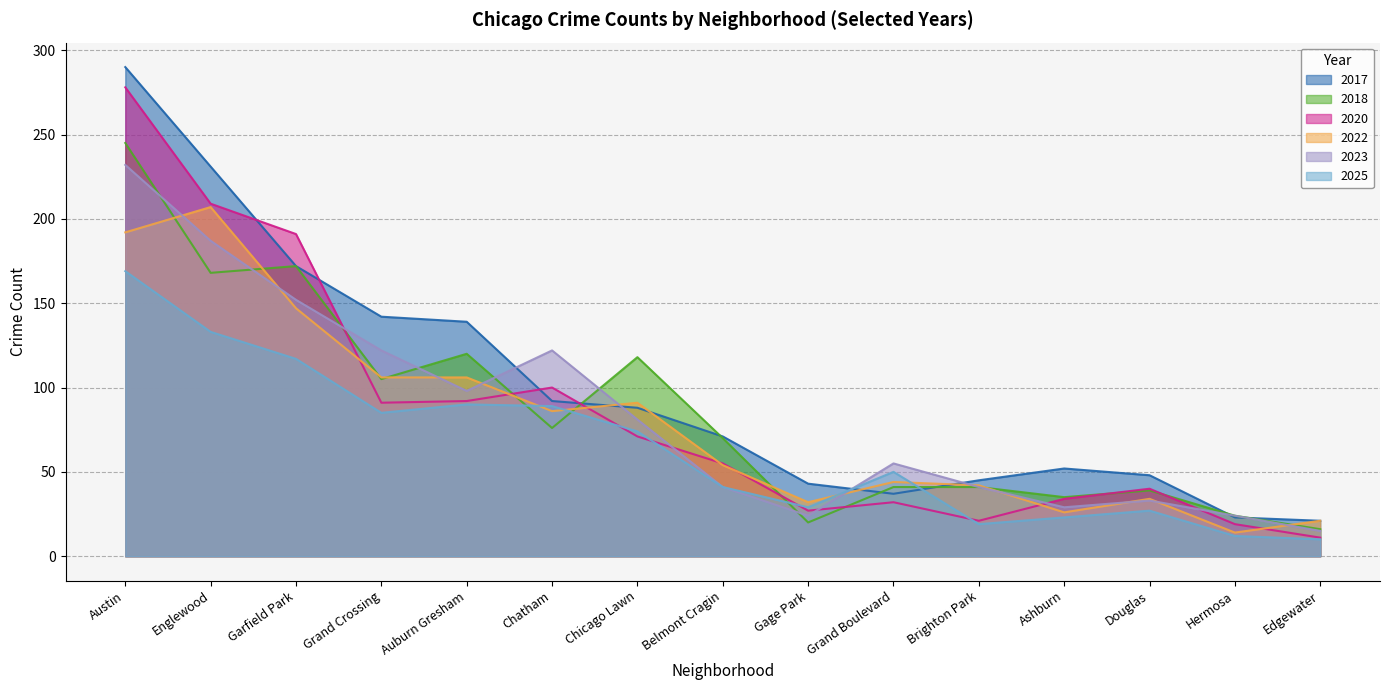

Rank the series at Grand Crossing from highest to lowest value.

2017, 2023, 2022, 2018, 2020, 2025